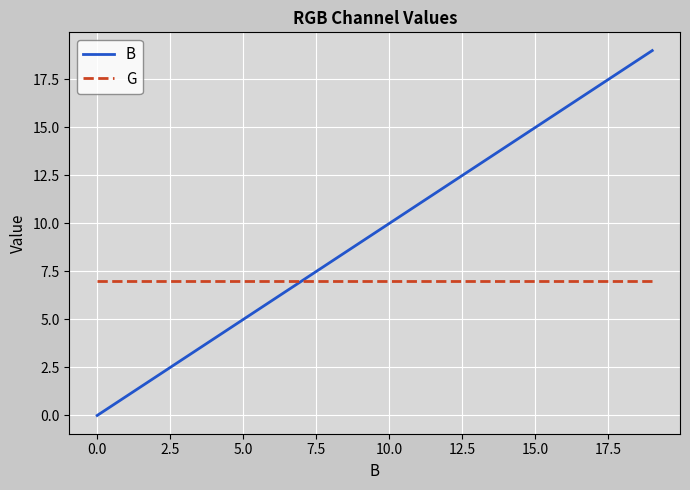

Which series has the largest total across all categories?

B